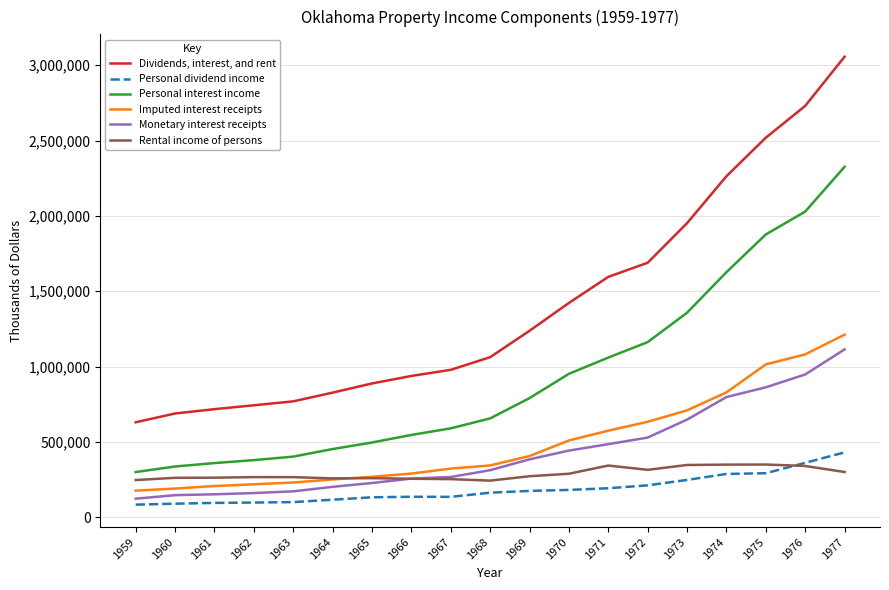

Which category has the highest value in the Personal dividend income series?

1977